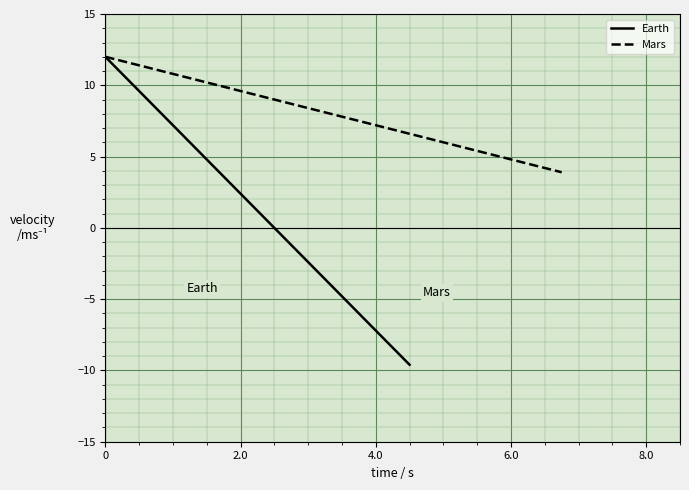

What are all the series names shown in the legend?

Earth, Mars